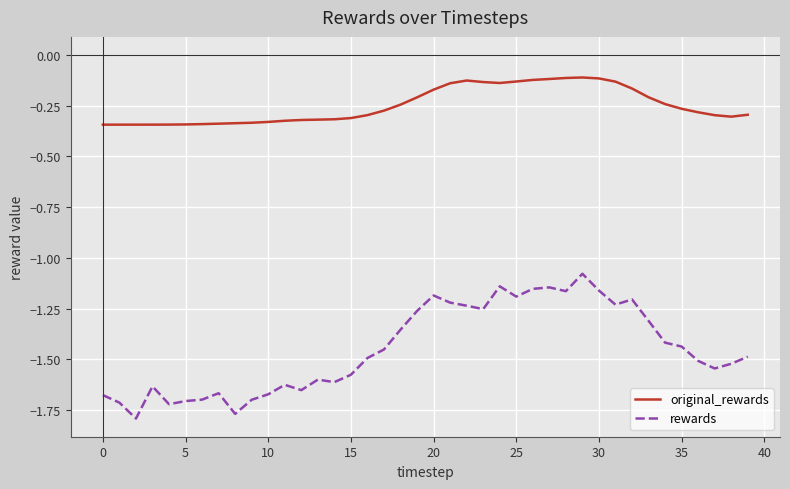

Which series has the largest range (max minus min)?

rewards